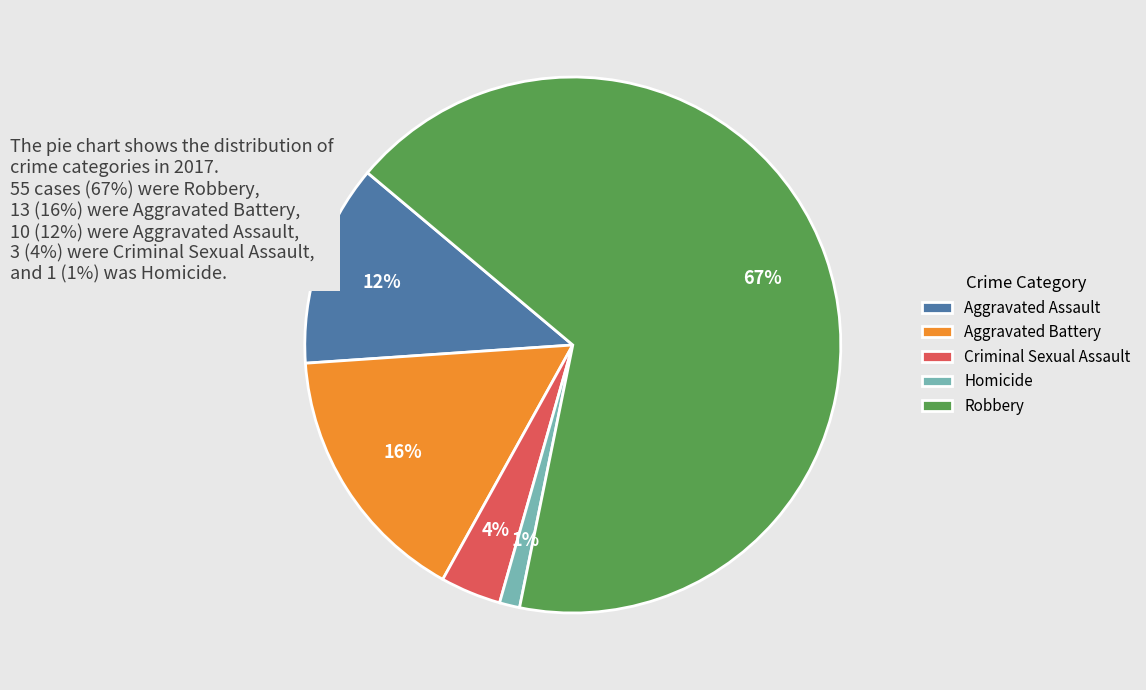

Rank the categories by value from highest to lowest.

Robbery, Aggravated Battery, Aggravated Assault, Criminal Sexual Assault, Homicide